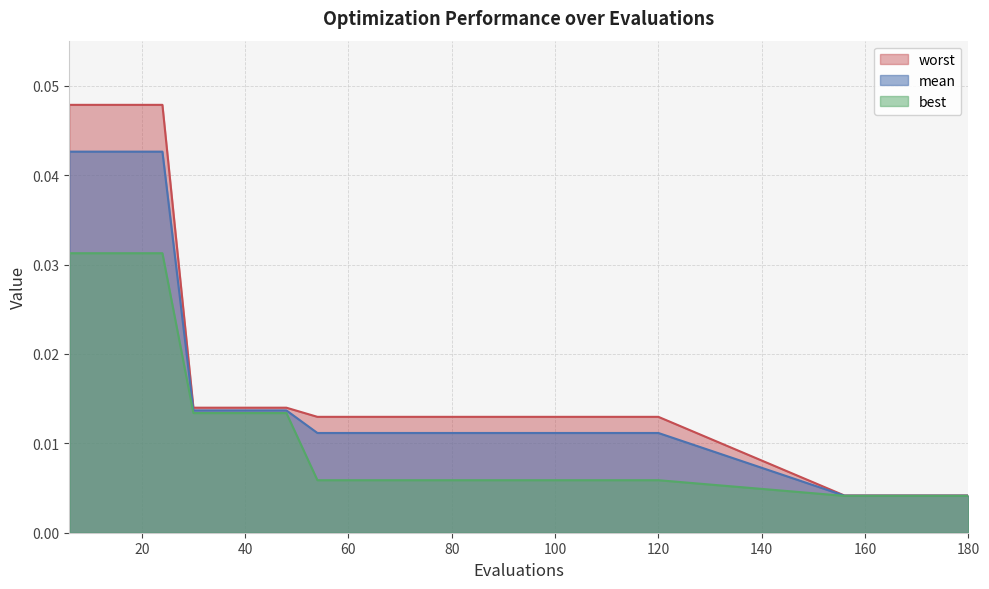

The worst series shows 0.0 at 168. True or false?

False